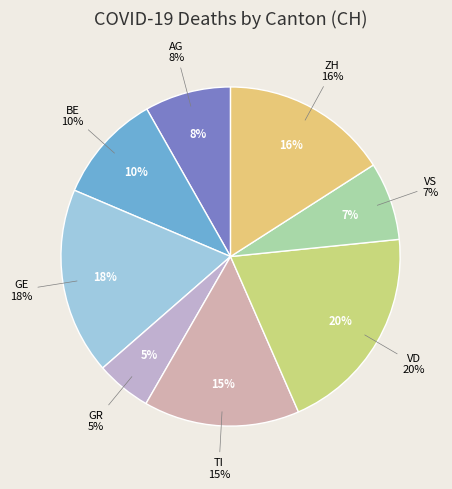

To the nearest percent, what is the average slice percentage?

12%